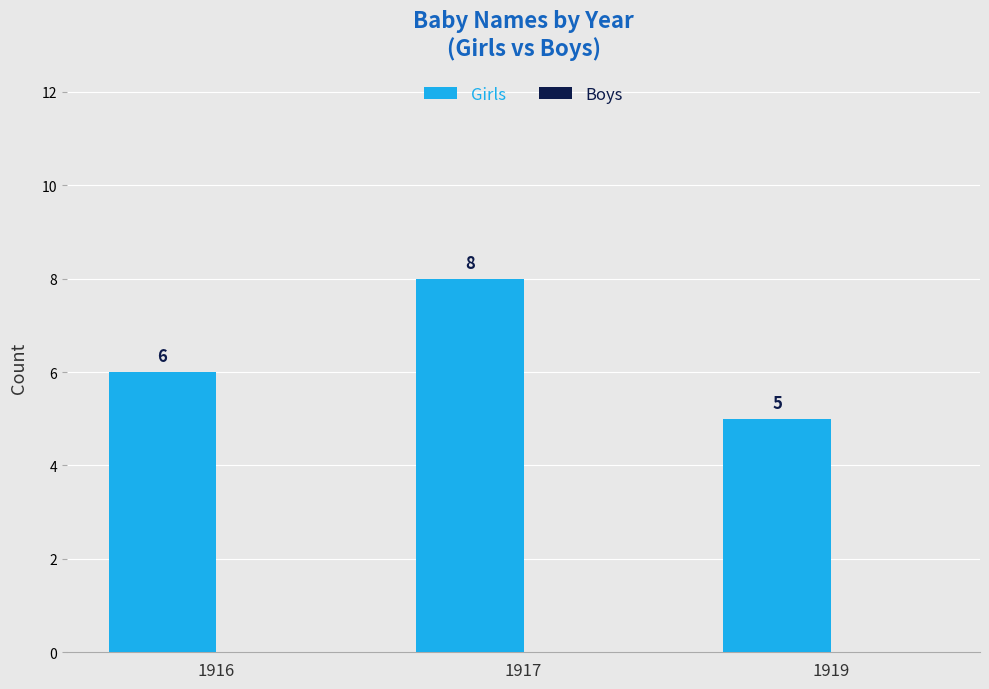

What is the difference between the maximum and minimum values?

3